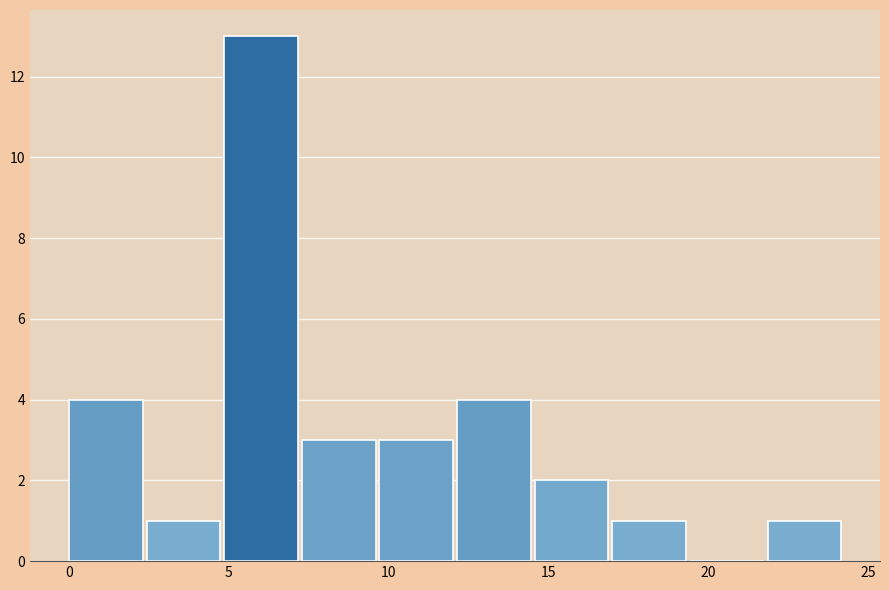

Reading left to right, transcribe this chart: for each bar, give the range it covers on the x-axis and its height. Neither the bar edges nor the heights are printed on the chart, so give them approximately, as read against the axes.

0.0 to 2.5: 4
2.5 to 5.0: 1
5.0 to 7.5: 13
7.5 to 9.5: 3
9.5 to 12.0: 3
12.0 to 14.5: 4
14.5 to 17.0: 2
17.0 to 19.5: 1
19.5 to 22.0: 0
22.0 to 24.5: 1